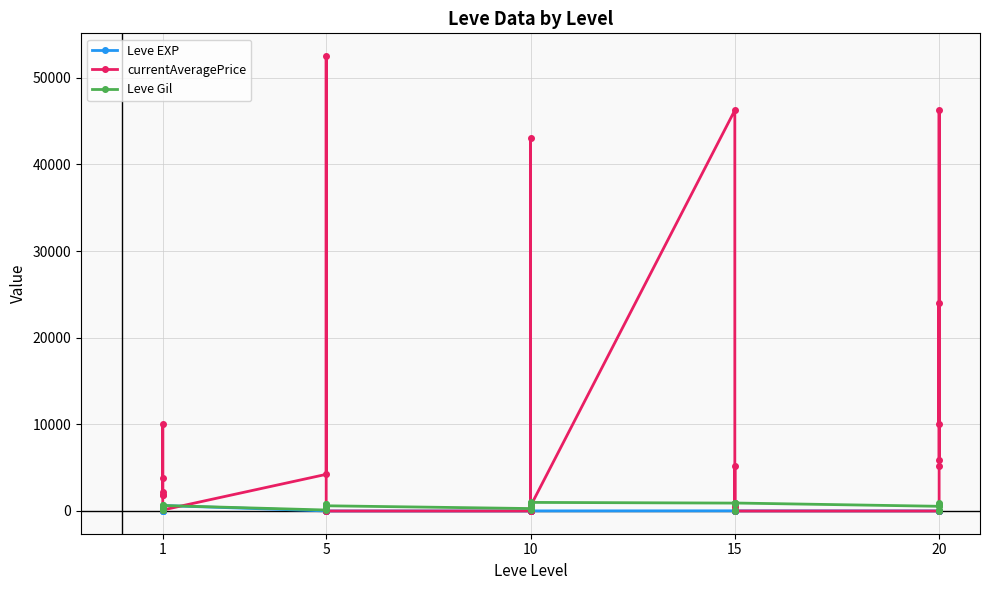

Which series ends up on top after the final intersection of Leve Gil and Leve EXP?

Leve Gil